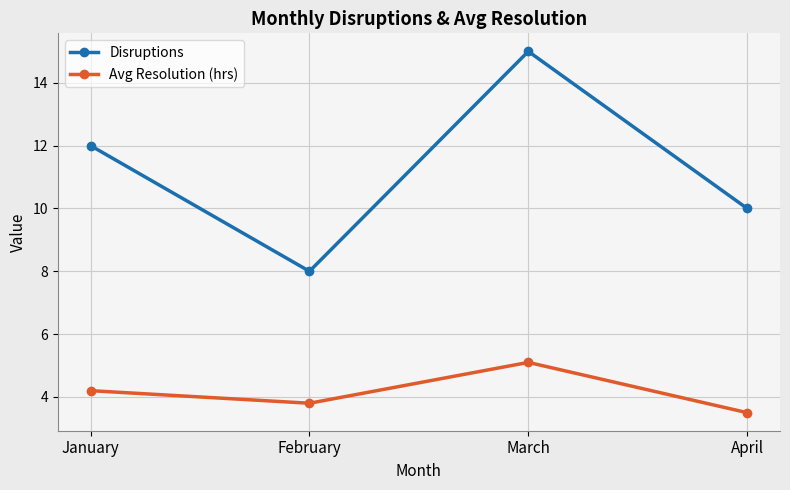

Rank the series by their maximum value, from highest to lowest.

Disruptions, Avg Resolution (hrs)